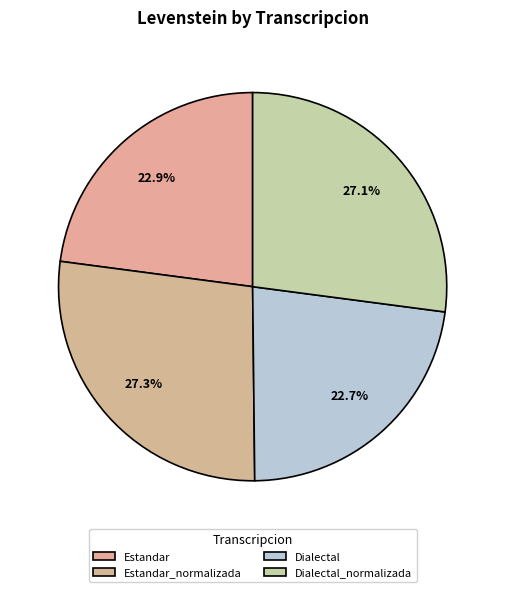

Is Estandar_normalizada the majority of the pie?

No